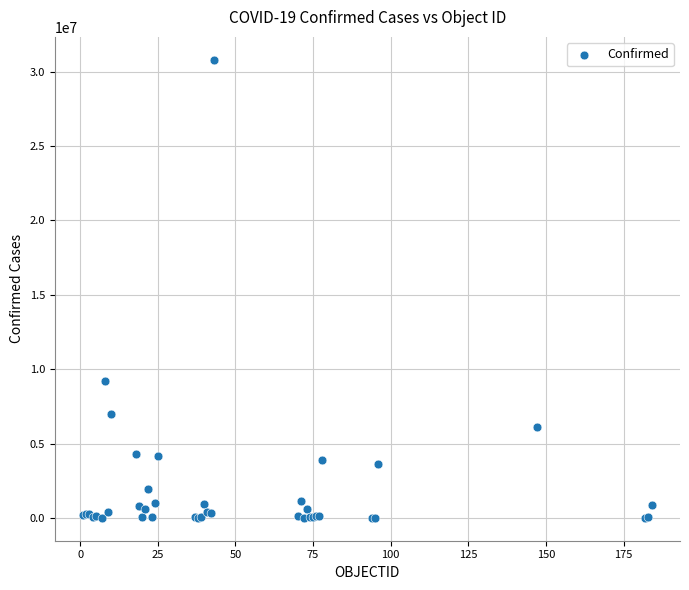

What Y value in the scatter plot is closest to 15399317?

9178795